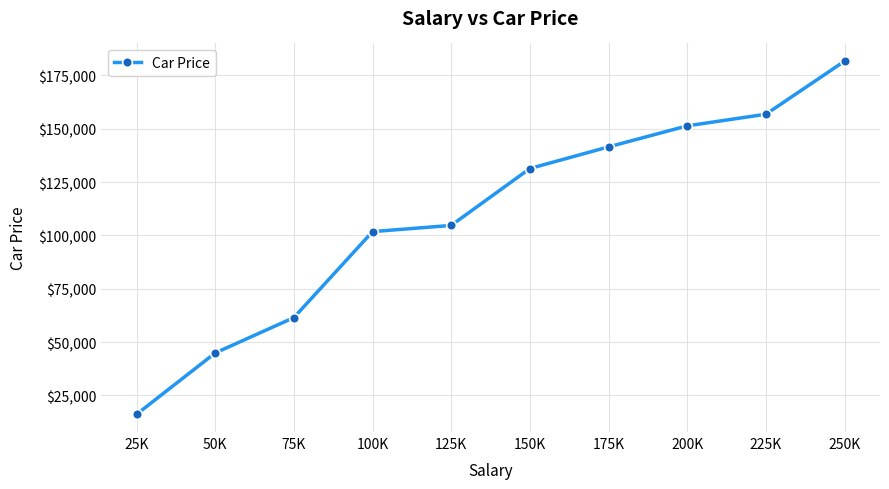

What is the change in value from 75K to 200K?

+89898.1